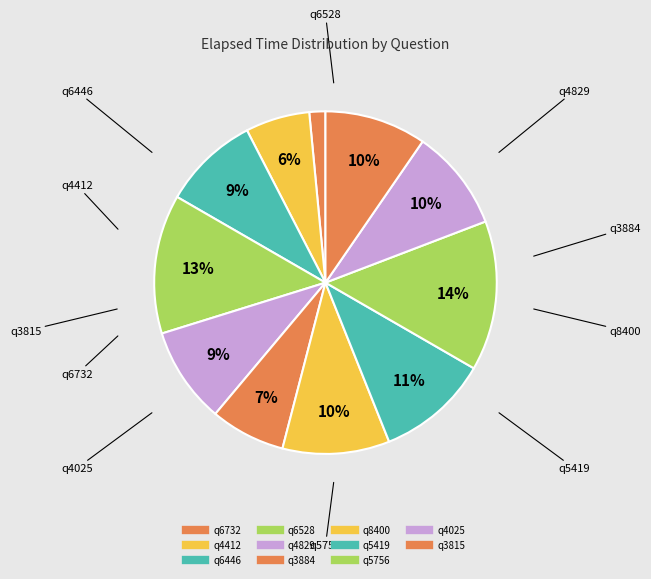

What is the ratio of the value at q3884 to the value at q5756?

0.5